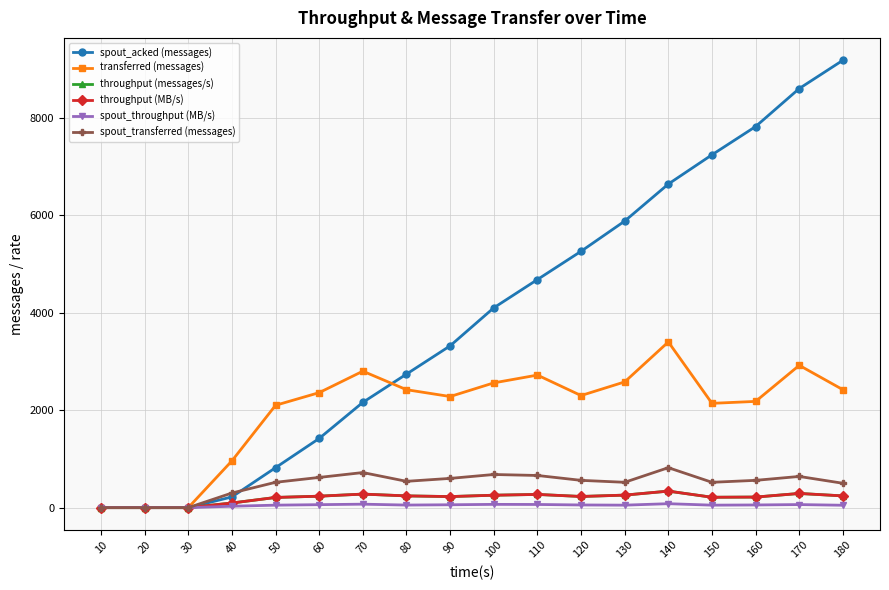

In spout_transferred (messages), how many points are lower than both neighbors (excluding endpoints)?

3